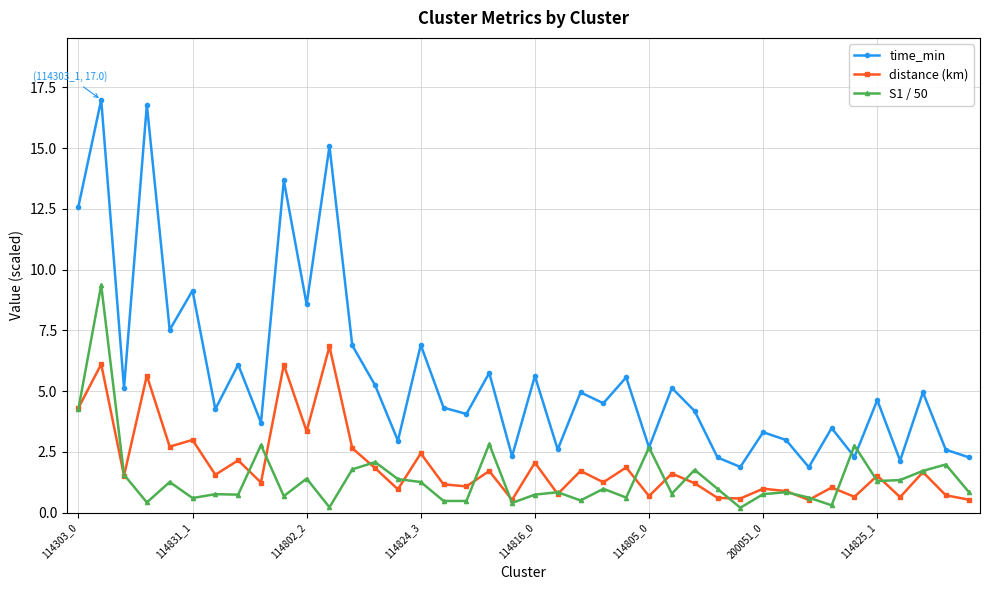

Which series has the largest total across all categories?

time_min